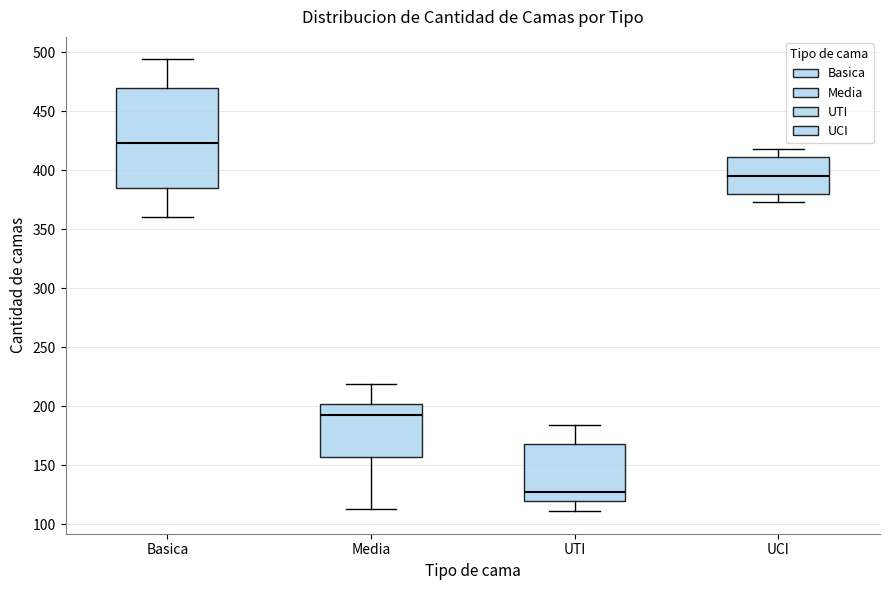

Reading left to right, read every box against the y-axis: the position of its median line, the range the box covers, and the ends of its whiskers. The values are not printed on the chart, so give them approximately, as read against the axis.

Basica: median 425, box 385 to 470, whiskers 360 to 495
Media: median 195, box 155 to 200, whiskers 115 to 220
UTI: median 125, box 120 to 170, whiskers 110 to 185
UCI: median 395, box 380 to 410, whiskers 375 to 420